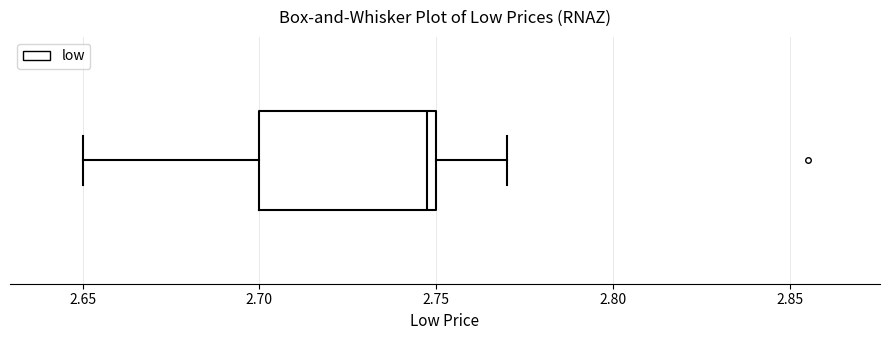

Transcribe this box plot: give where the median line is, the range the box spans, and where the two whiskers end, as read against the x-axis. The values are not printed on the chart, so give them approximately, as read against the axis.

median 2.745, box 2.700 to 2.750, whiskers 2.650 to 2.770